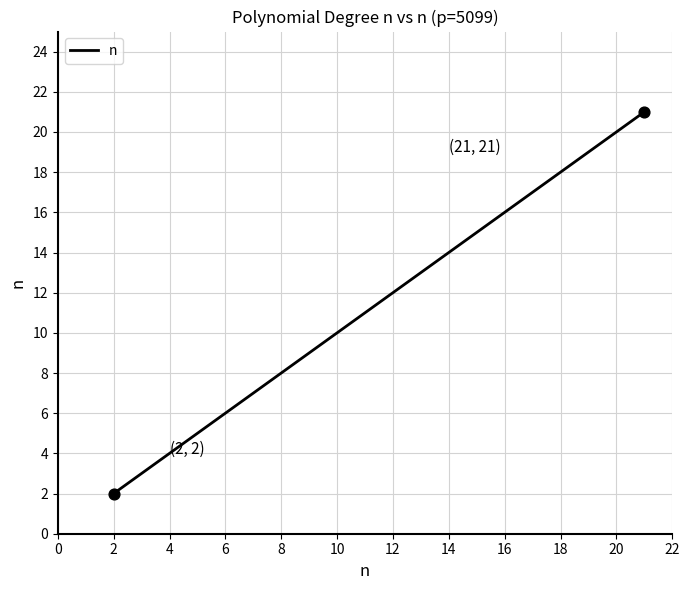

What is the maximum value shown in the chart?

21